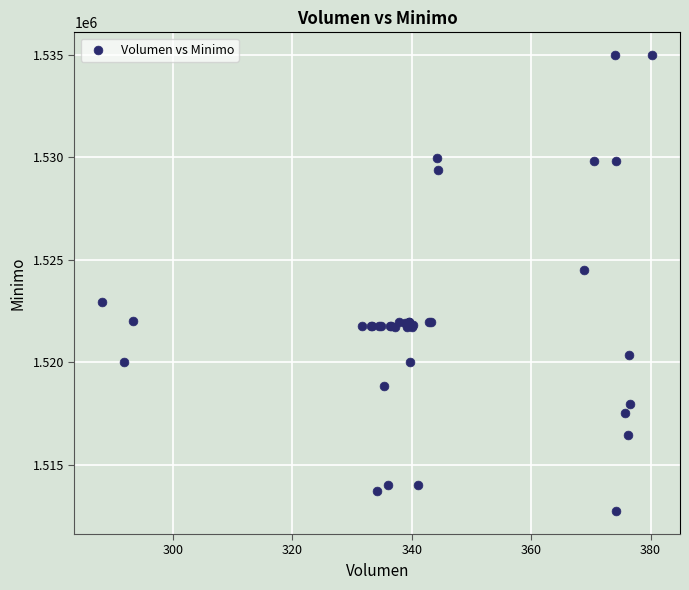

What Y value in the scatter plot is closest to 1523862?

1524513